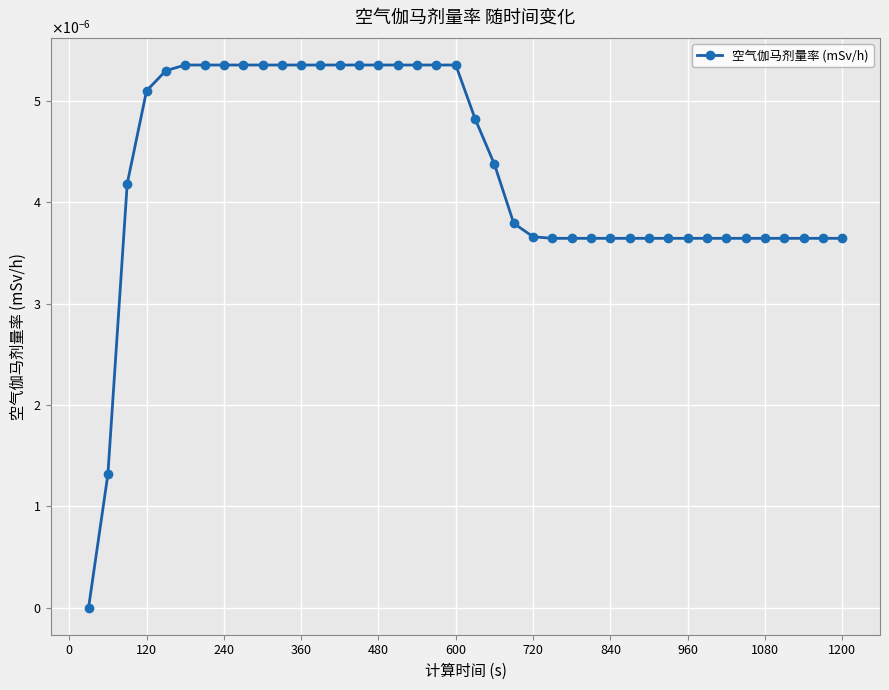

Is this an area chart (filled region under the line)?

No